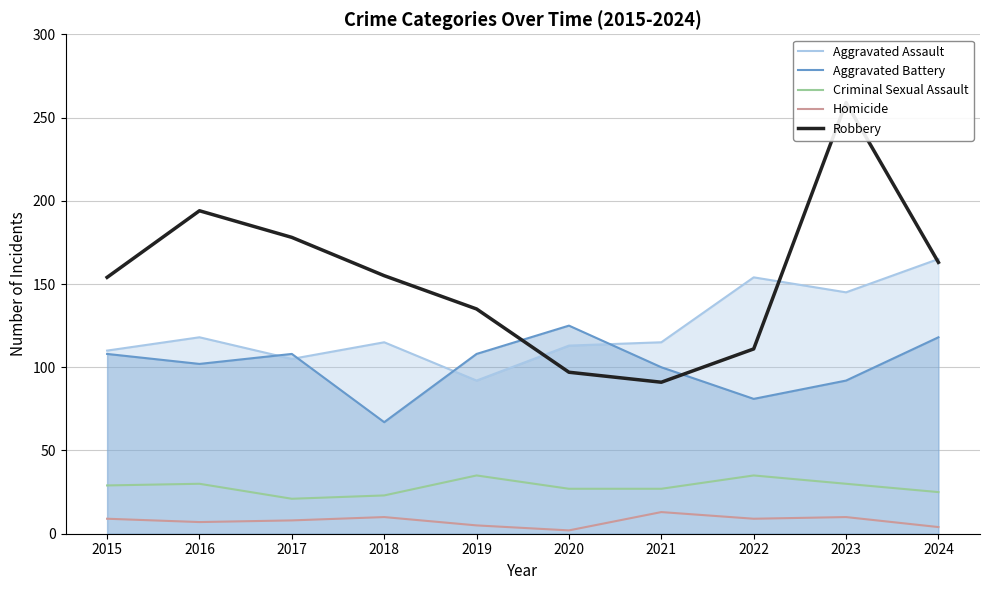

What is the highest value of the Criminal Sexual Assault series?

35